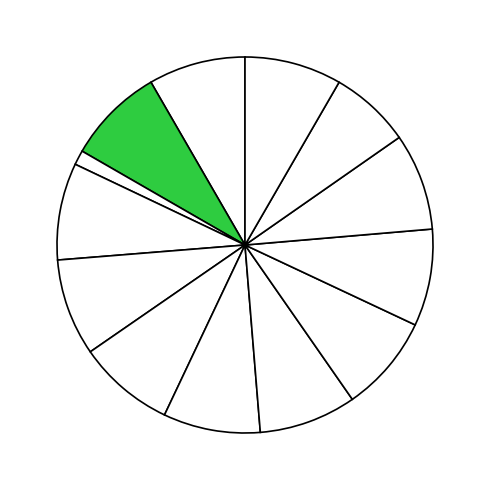

How many slices are in this pie chart?

13